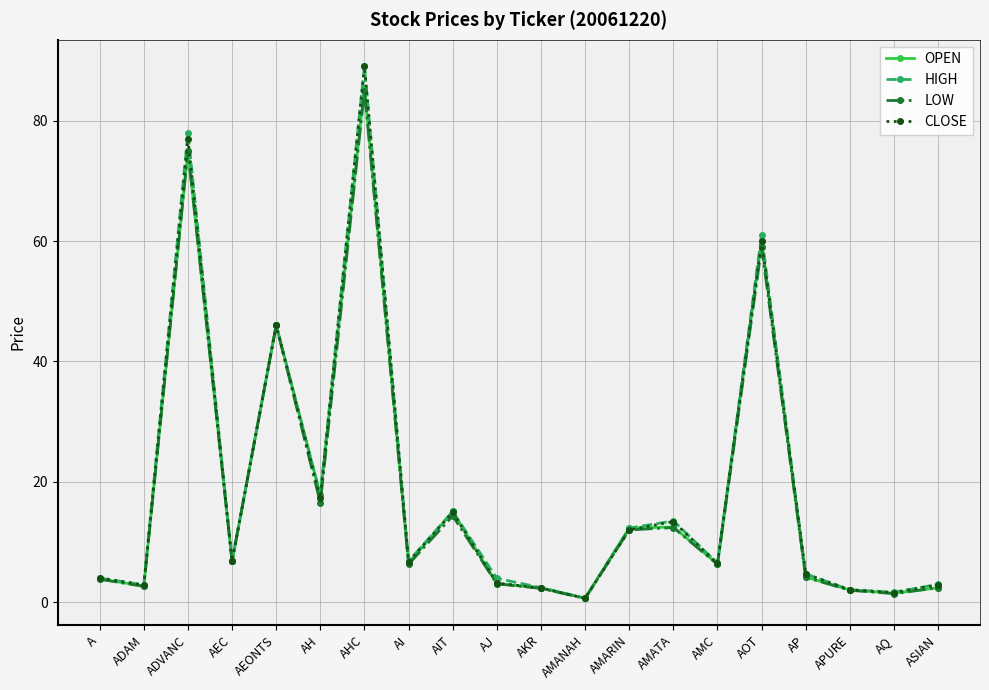

Which category has the lowest value in the OPEN series?

AMANAH